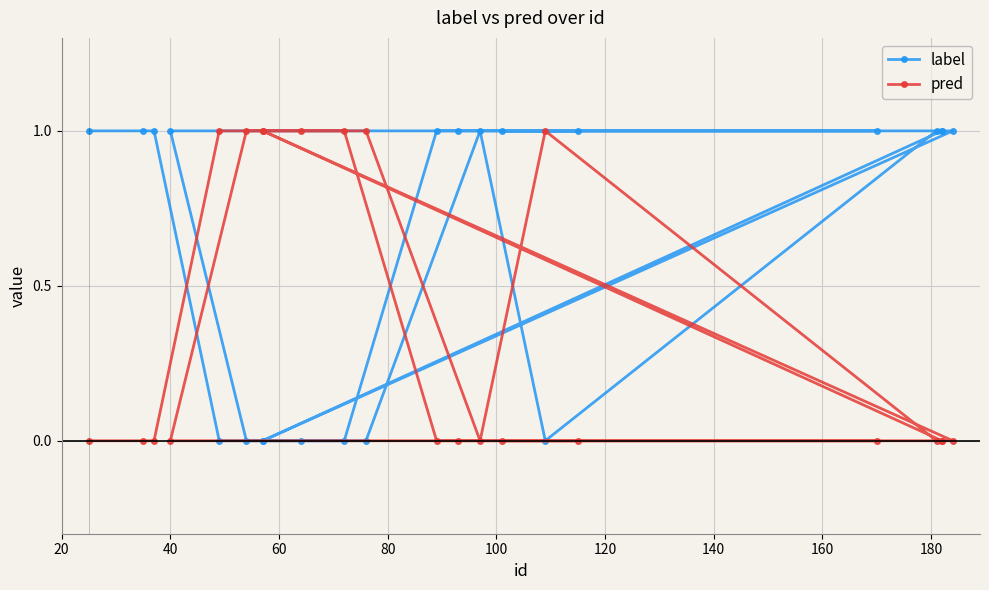

Does the chart display data point markers on the line(s)?

Yes